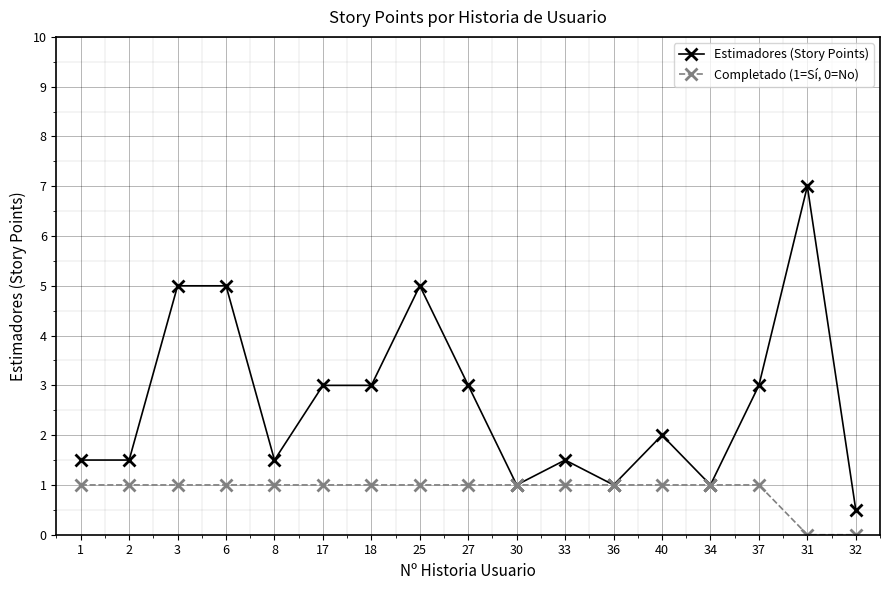

What is the value of the Estimadores (Story Points) point at the 10th from the left?

1.0